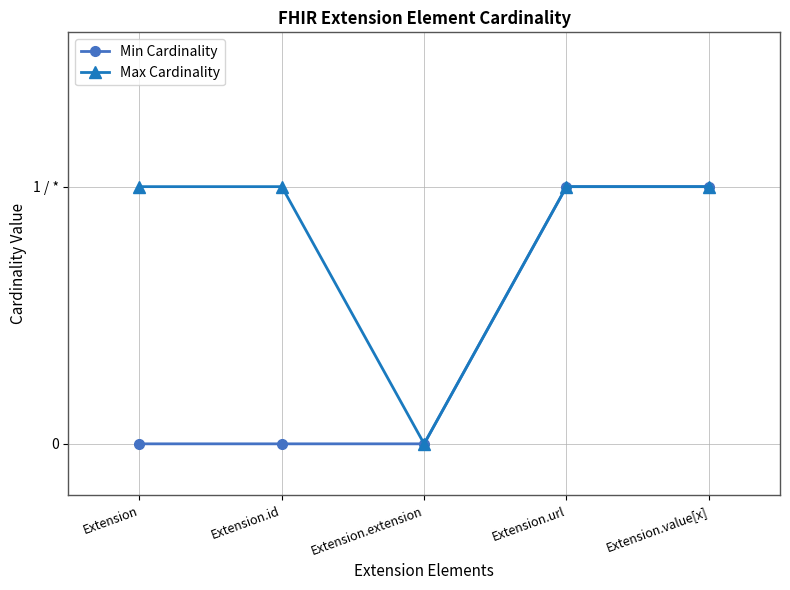

What are all the series names shown in the legend?

Min Cardinality, Max Cardinality